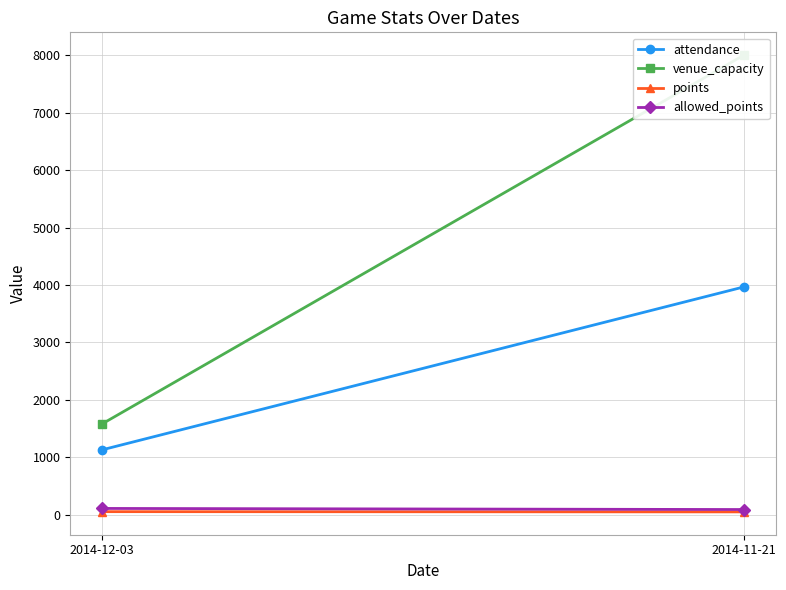

At 2014-11-21, list the series in order from smallest to largest.

points, allowed_points, attendance, venue_capacity